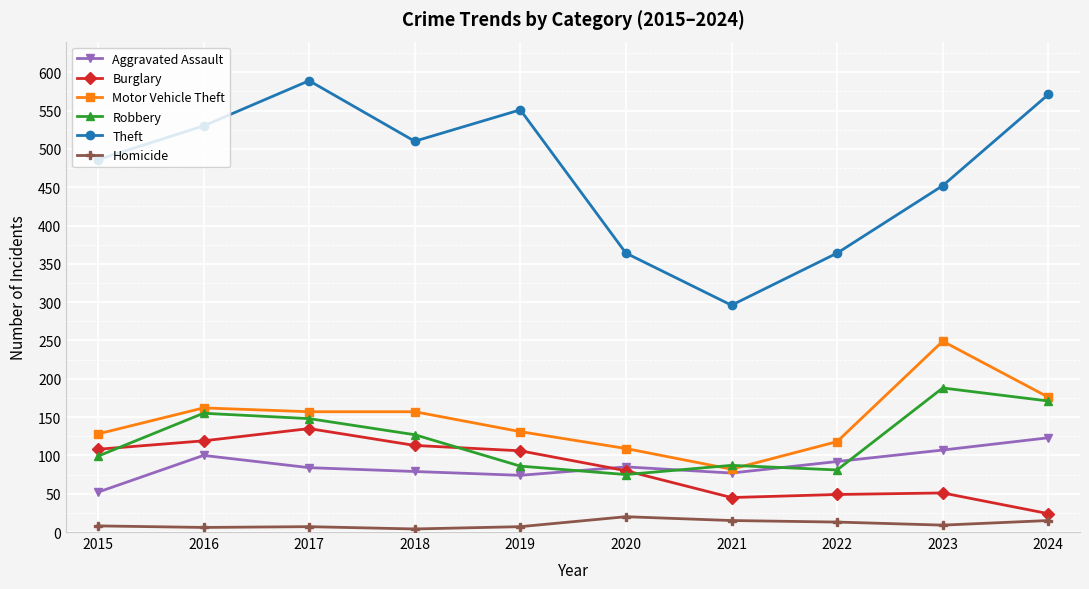

How many categories are shown in the chart?

10